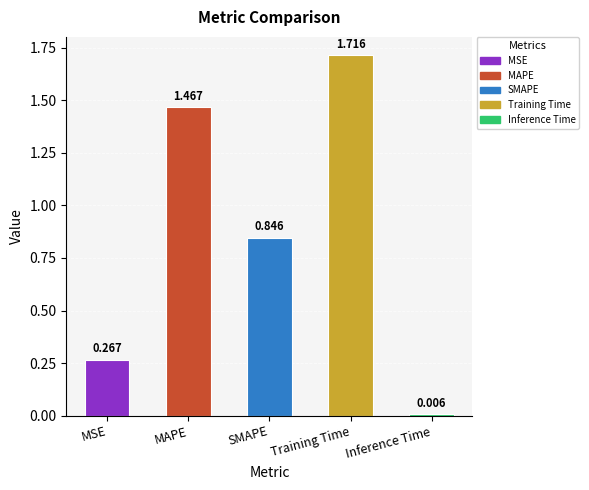

Between SMAPE and Inference Time, which is larger?

SMAPE